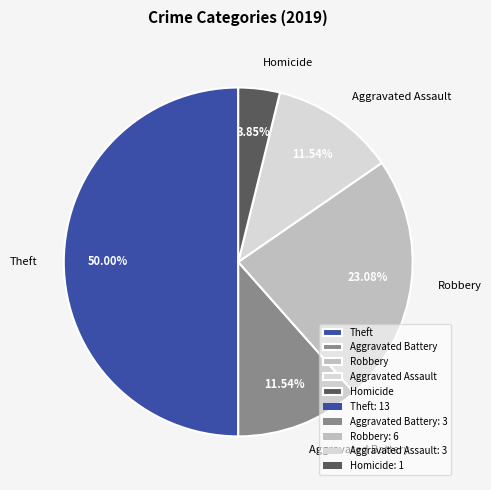

Count the number of slices in the pie.

5